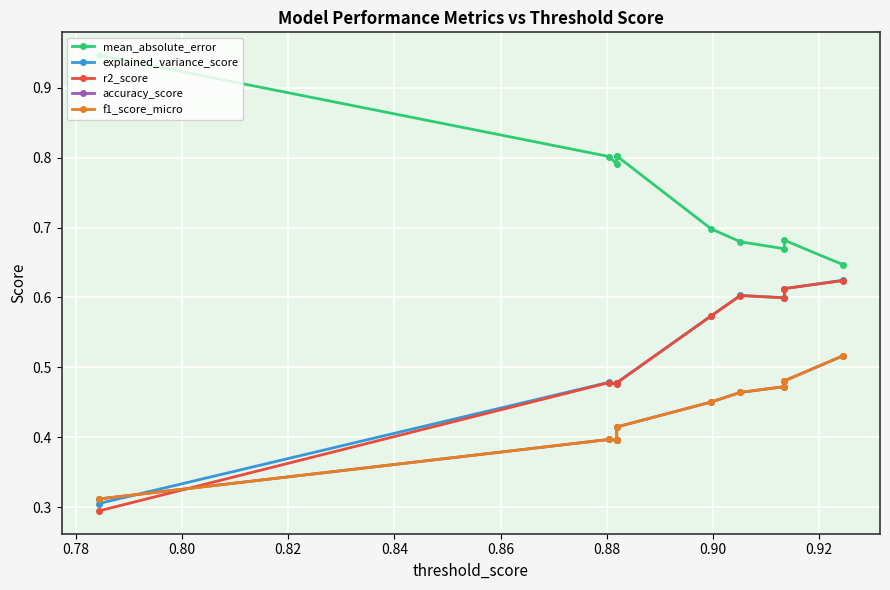

List the series in order of their peak value, highest first.

mean_absolute_error, explained_variance_score, r2_score, accuracy_score, f1_score_micro